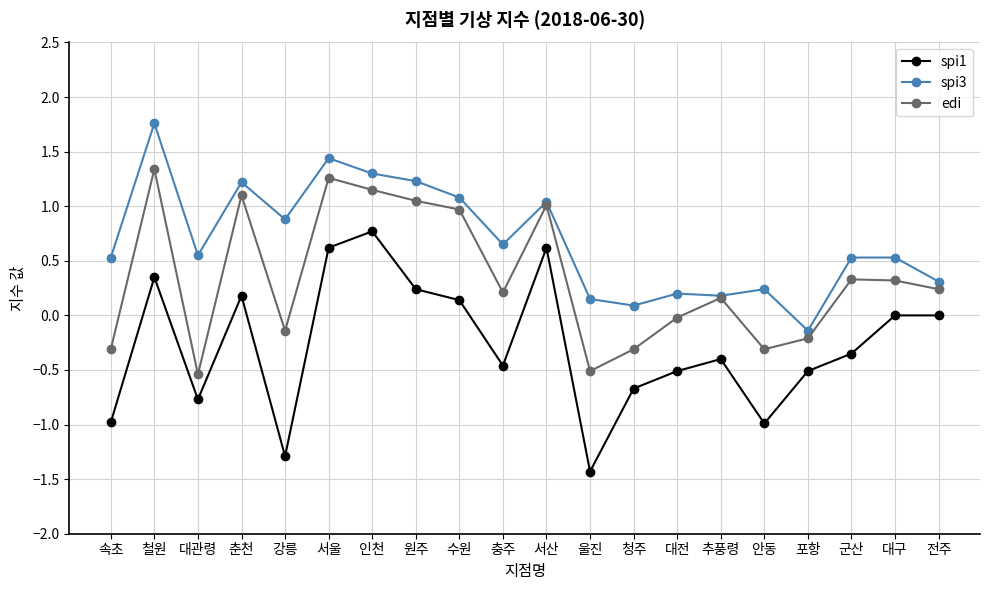

The spi3 series shows 2.6 at 철원. True or false?

False